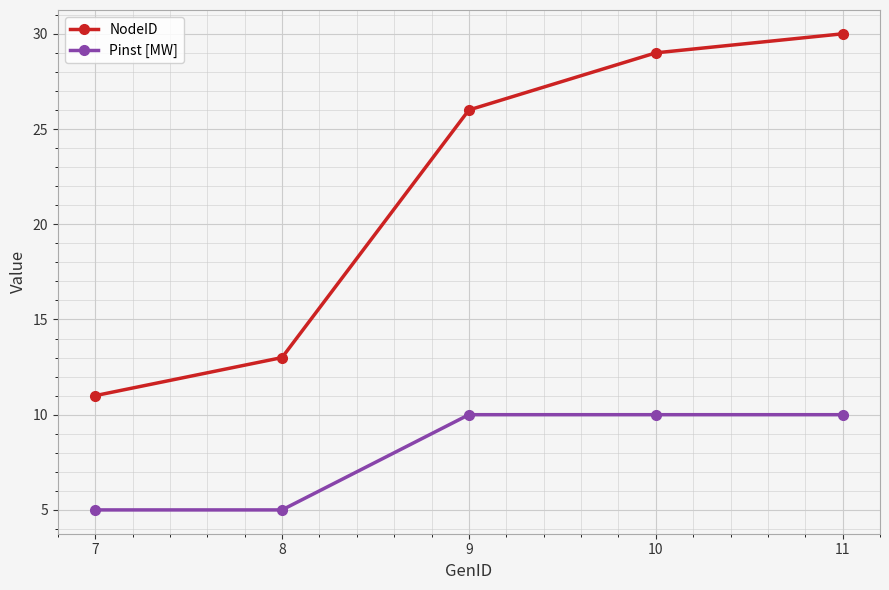

Which series has the largest range (max minus min)?

NodeID